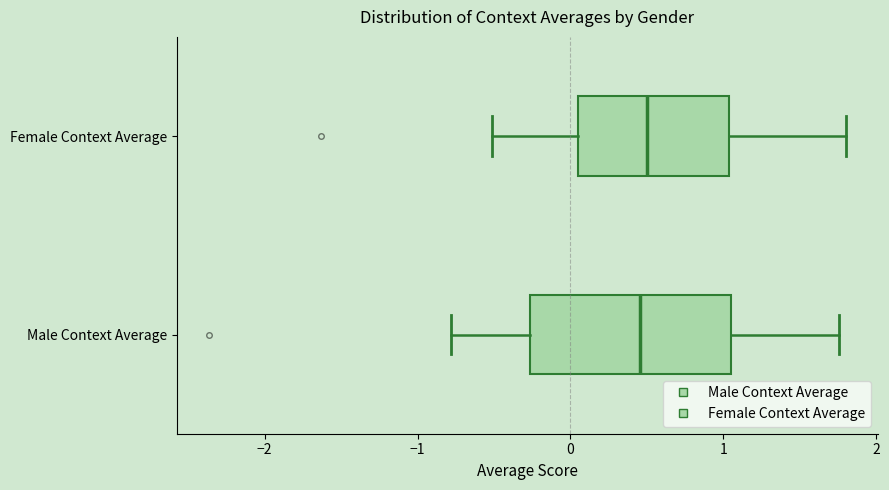

Where does the median line of the box for Male Context Average sit on the x-axis? The values are not printed on the chart, so give them approximately, as read against the axis.

0.5